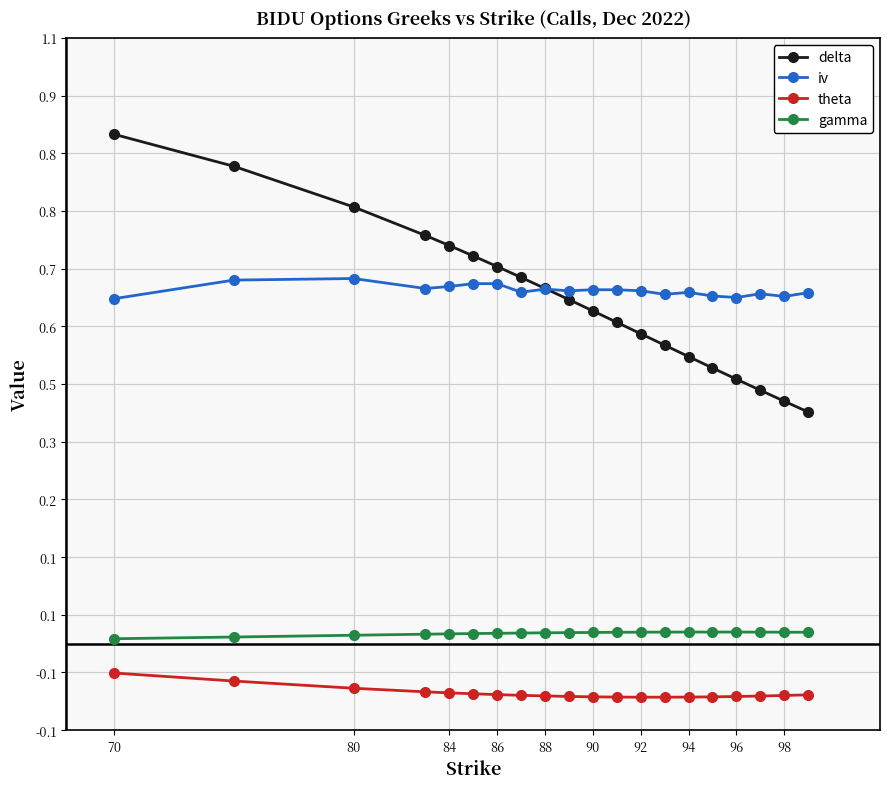

What is the greatest value displayed?

0.9